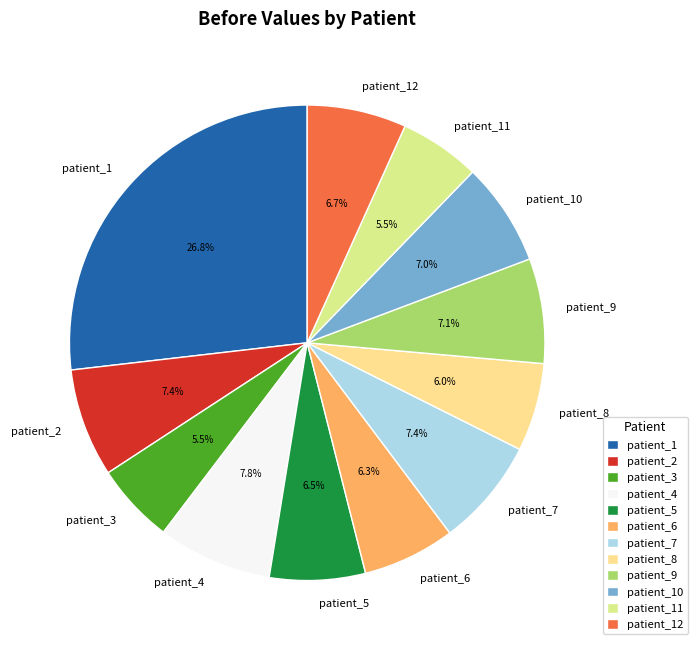

What portion of the pie excludes patient_1?

73.2%